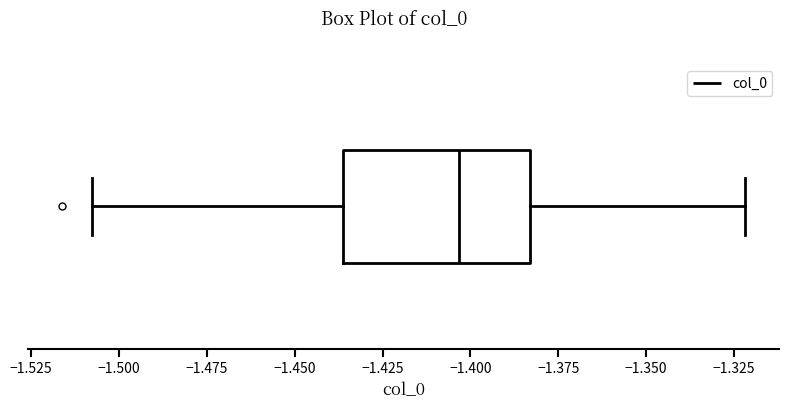

Where does the right whisker of the box end on the x-axis? The values are not printed on the chart, so give them approximately, as read against the axis.

-1.320